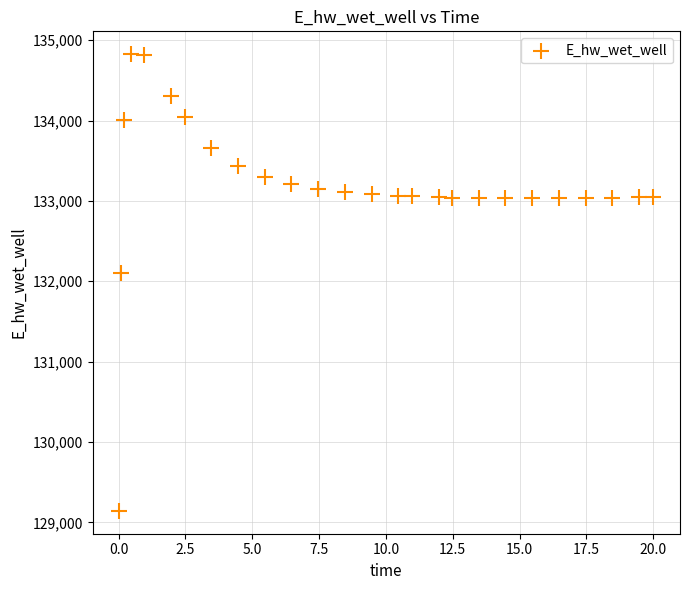

What Y value in the scatter plot is closest to 131984?

132108.5